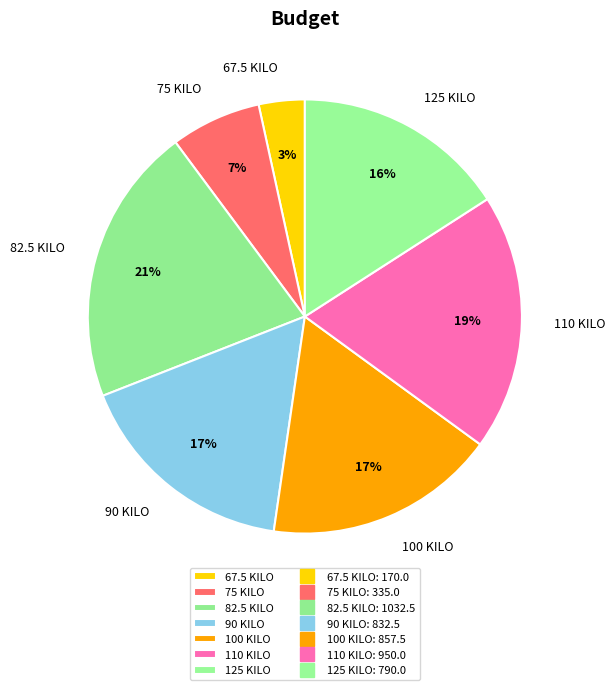

To the nearest percent, what is the combined percentage of 90 KILO and 100 KILO?

34%